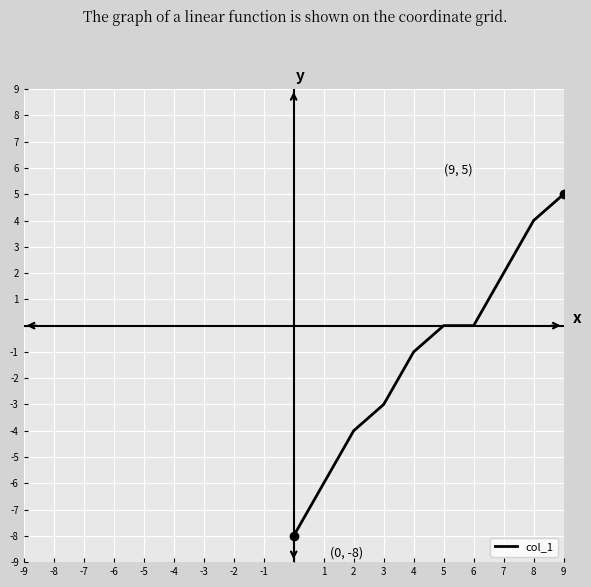

What is the smallest value displayed?

-8